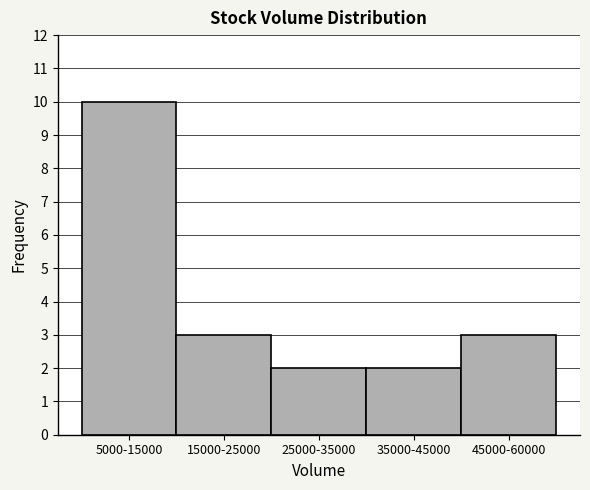

Reading left to right, list all the values displayed in this chart.

5000-15000=10	15000-25000=3	25000-35000=2	35000-45000=2	45000-60000=3